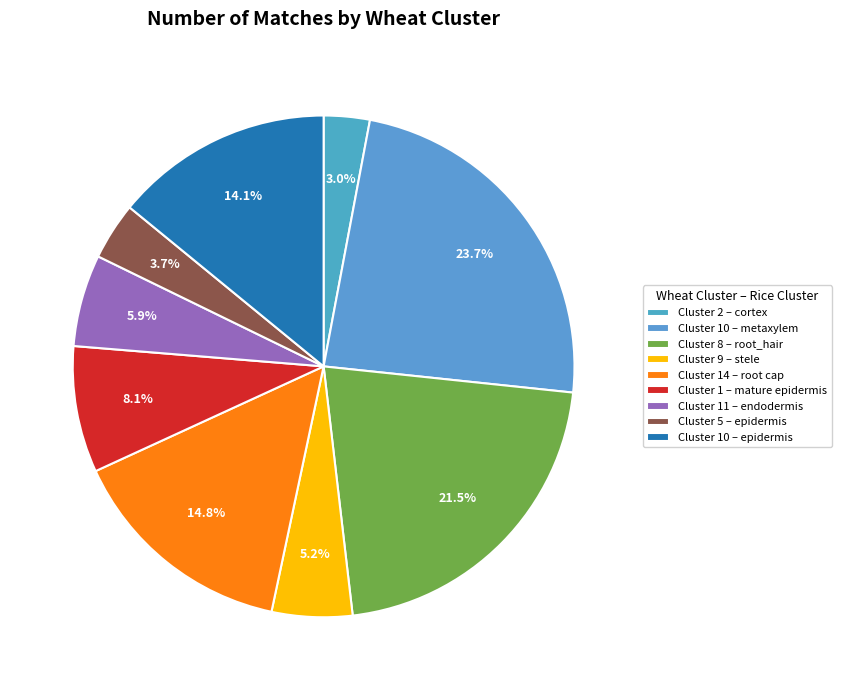

Count the number of slices in the pie.

9